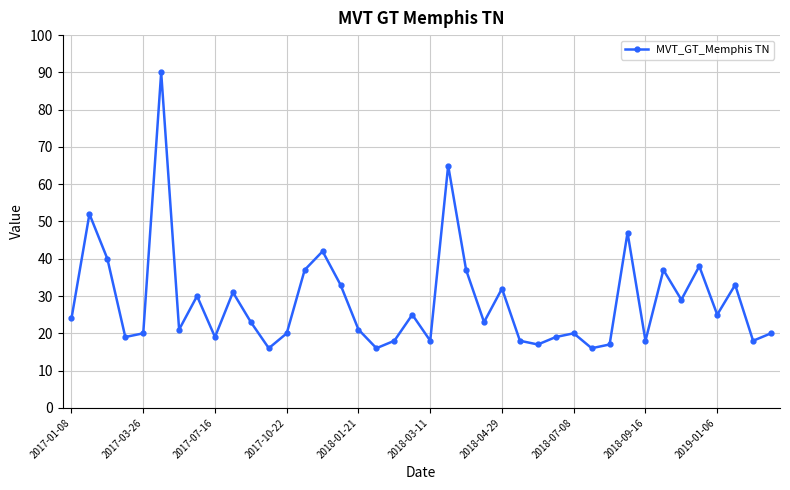

Reading left to right, extract all data points from this chart.

24	52	40	19	20	90	21	30	19	31	23	16	20	37	42	33	21	16	18	25	18	65	37	23	32	18	17	19	20	16	17	47	18	37	29	38	25	33	18	20